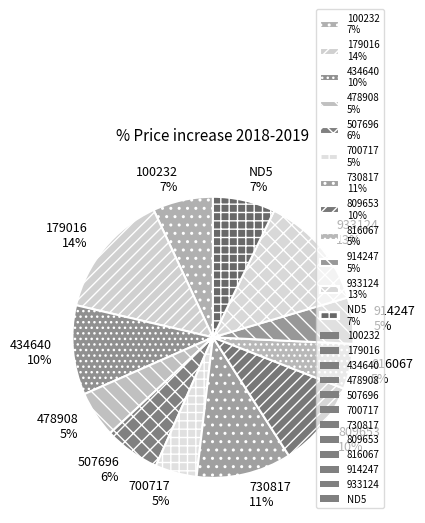

To the nearest percent, what is the difference between the 809653 10% and 933124 13% slice percentages?

3%